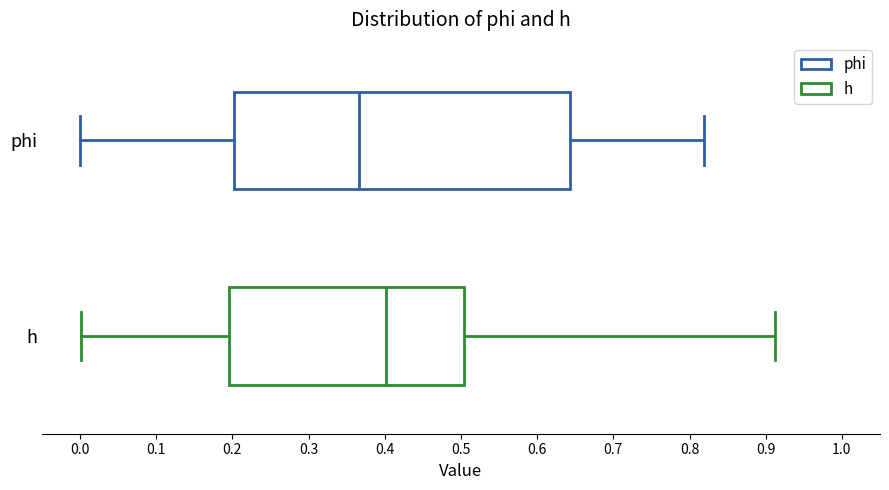

Which box's median line is the furthest to the right?

h